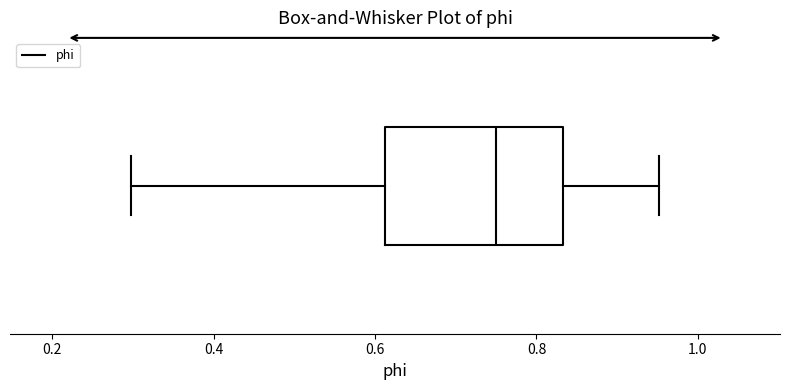

Where is the left edge of the box on the x-axis? The values are not printed on the chart, so give them approximately, as read against the axis.

0.62